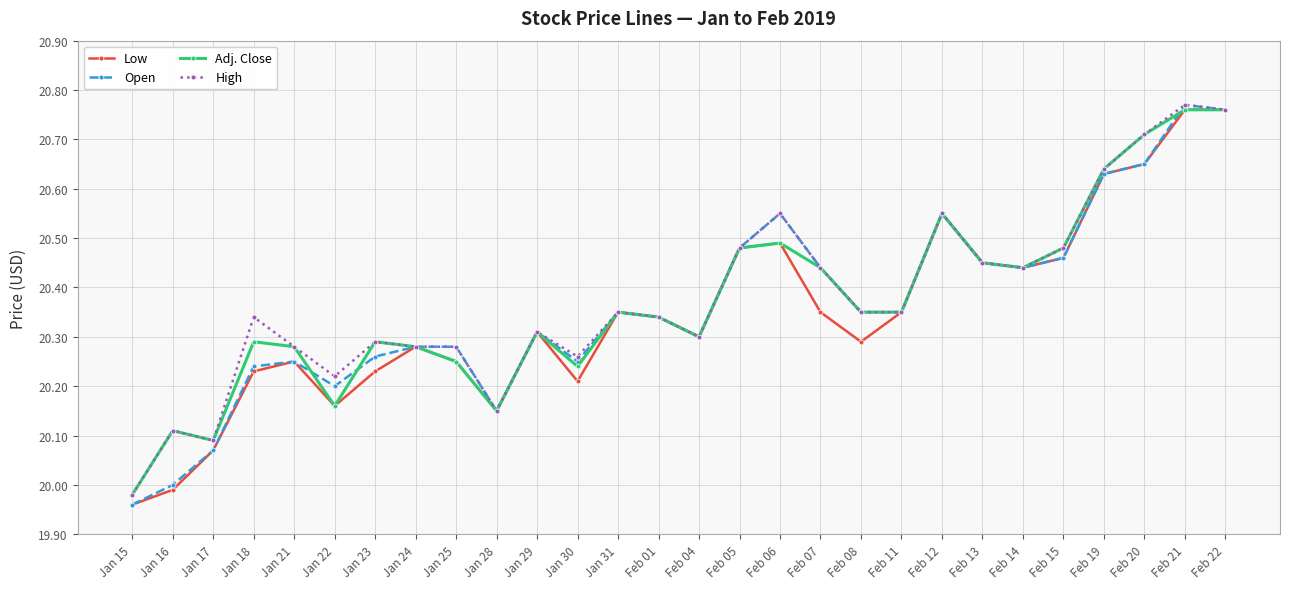

Which category has the lowest value across all series?

Jan 15